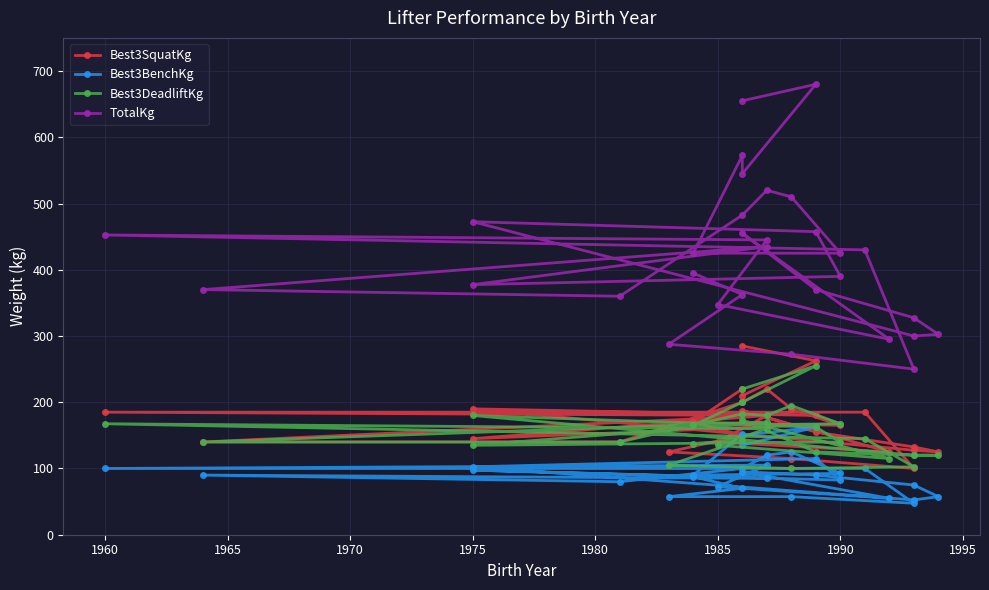

True or false: Best3DeadliftKg and Best3SquatKg cross at least once.

True